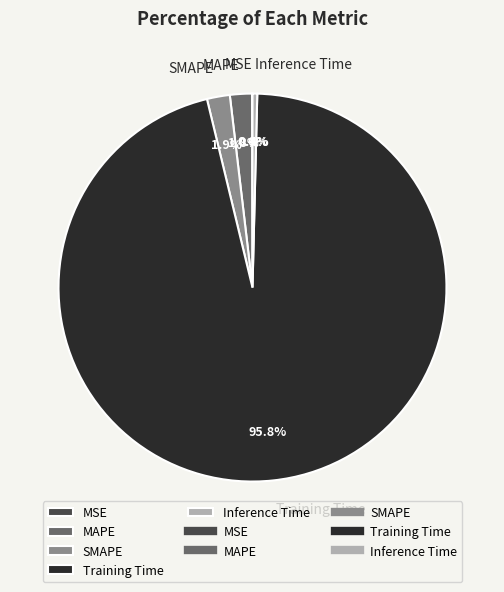

Which category has the biggest portion of the pie?

Training Time